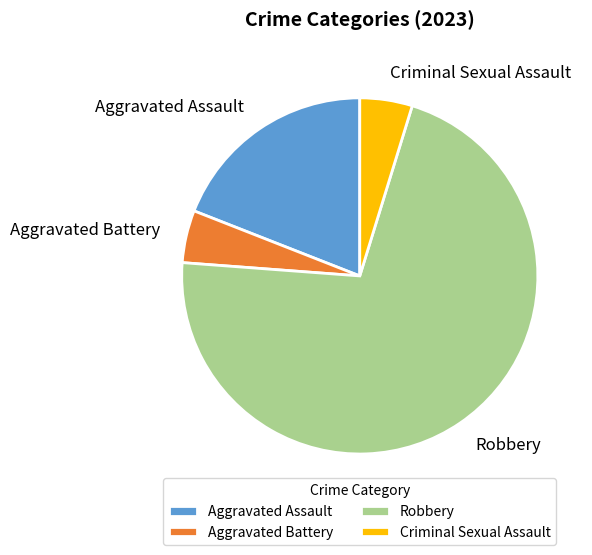

Which slice is the largest?

Robbery